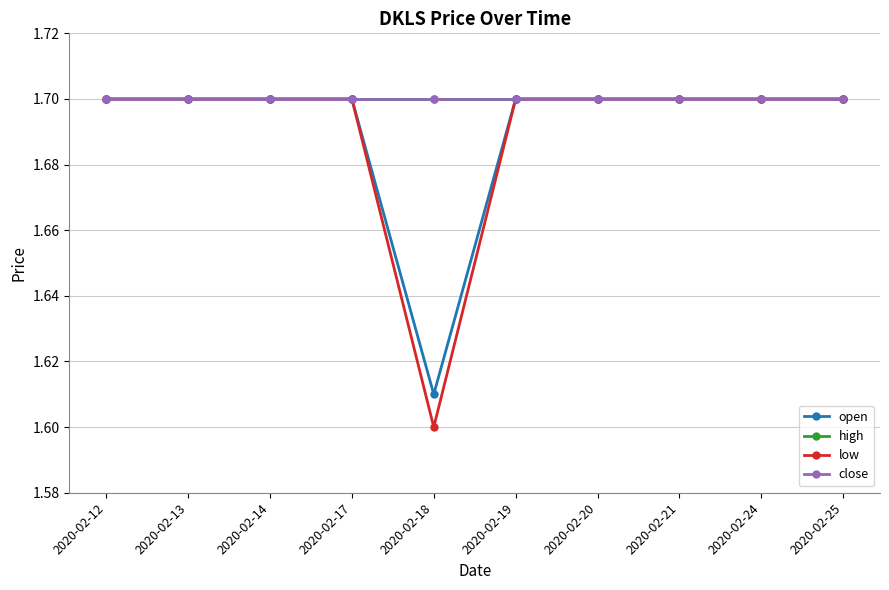

True or false: high has more than 1 interior local peaks.

False